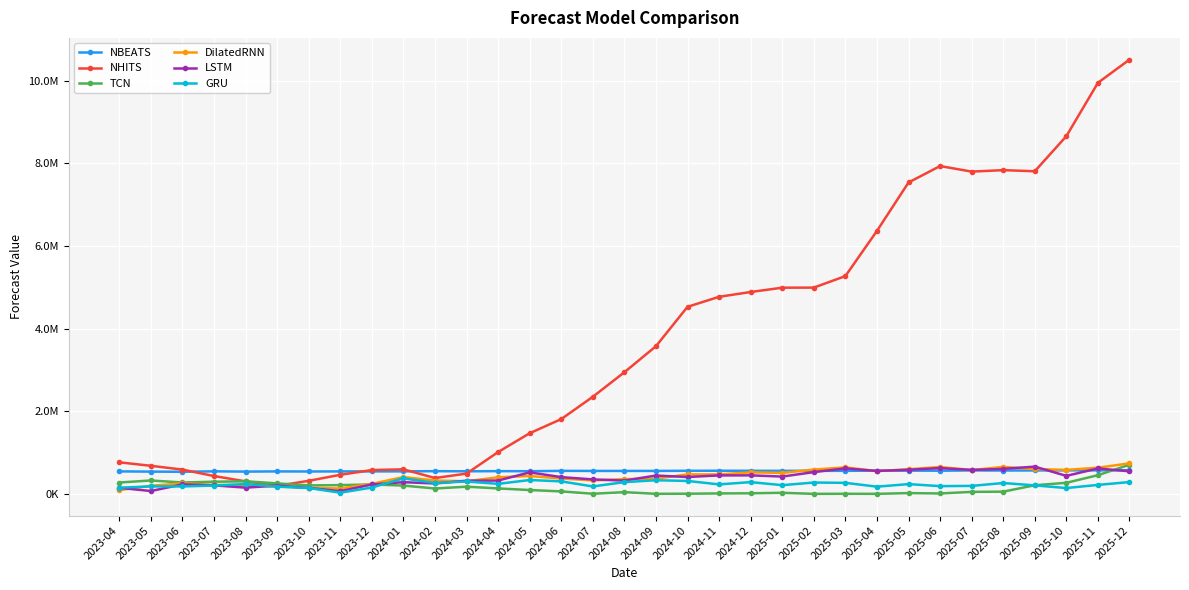

Which category has the highest value across all series?

2025-12